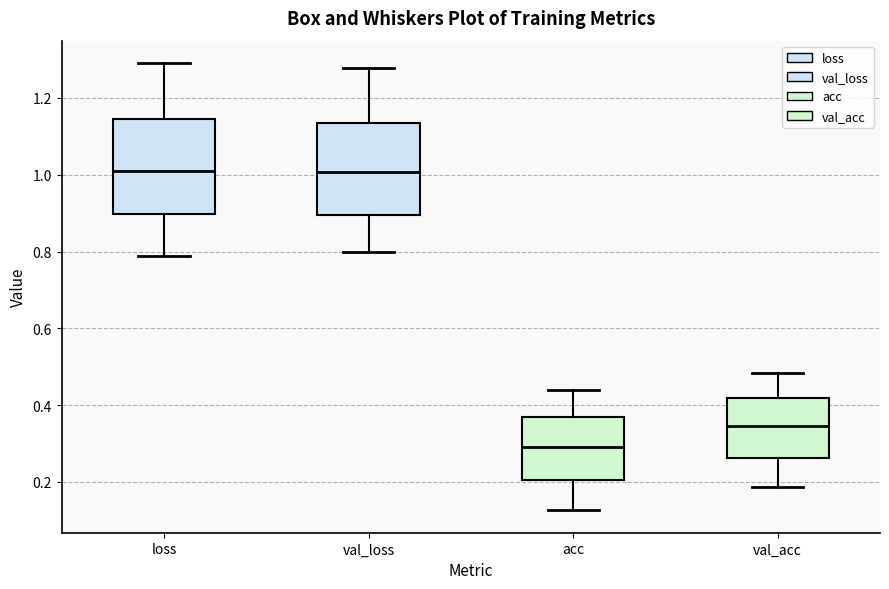

Which box's median line is the lowest?

acc